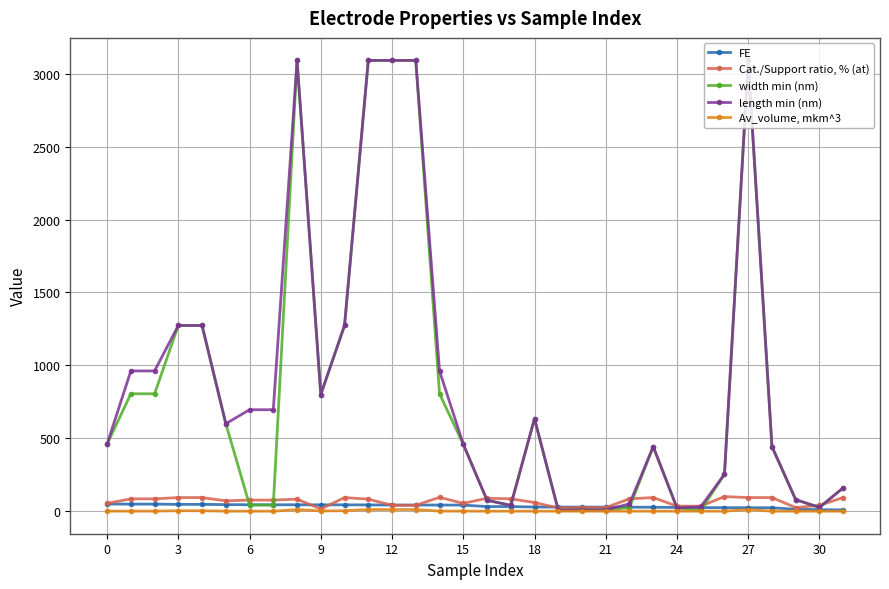

What is the maximum value for length min (nm)?

3090.9